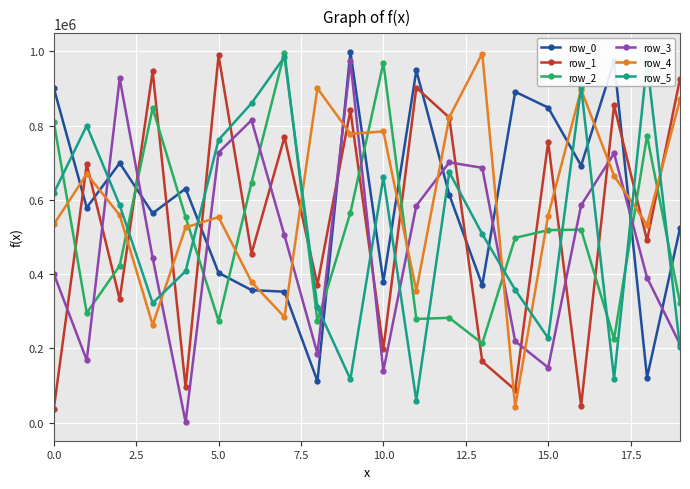

True or false: row_4 has more than 0 points higher than both neighbors.

True